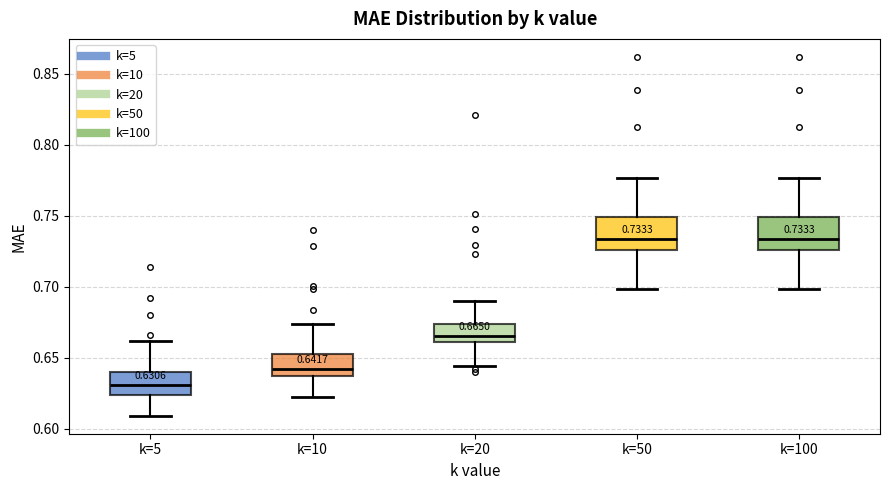

Which box has the lowest median line?

k=5